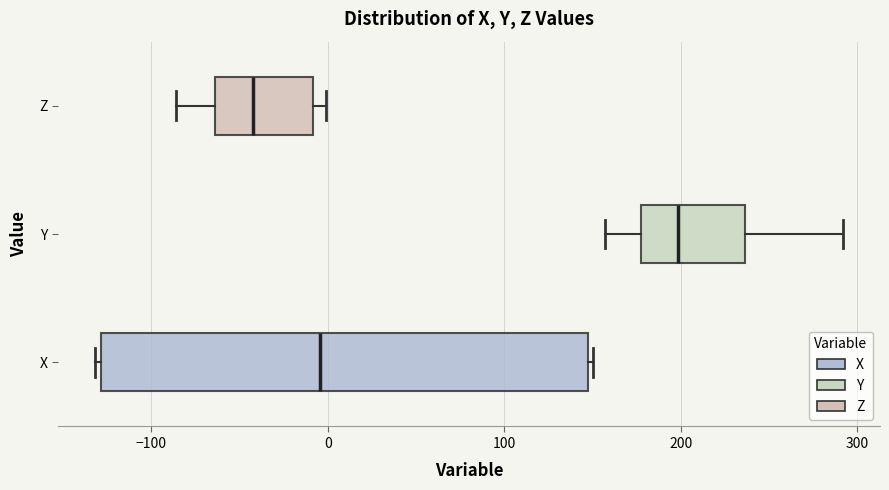

Which box is the widest, from its left edge to its right edge?

X